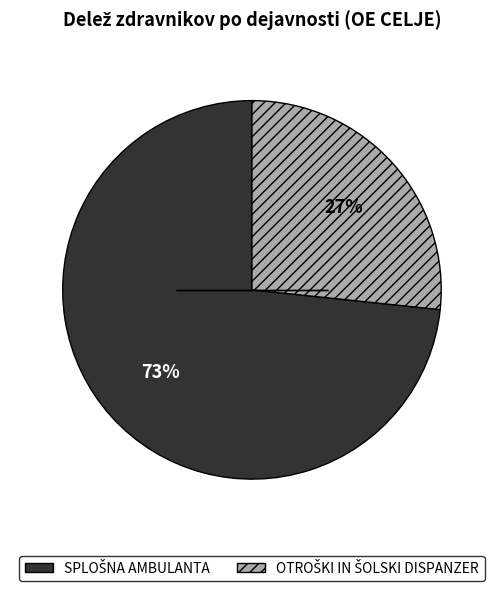

To the nearest percent, what is the average slice percentage?

50%